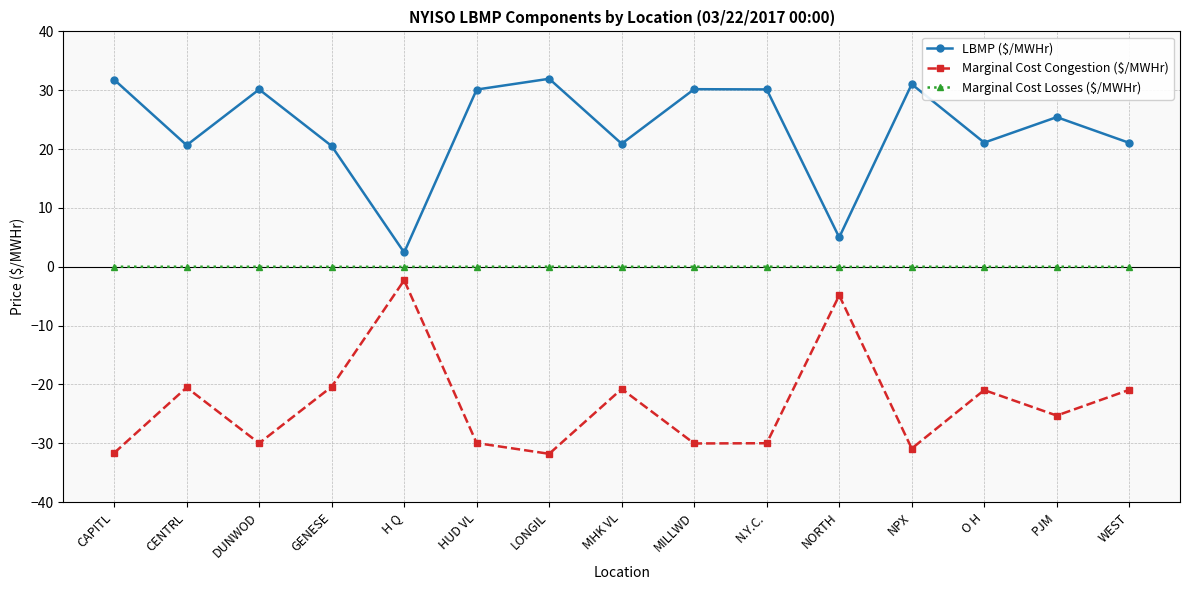

What is the sum of the LBMP ($/MWHr) values at DUNWOD and LONGIL?

62.1